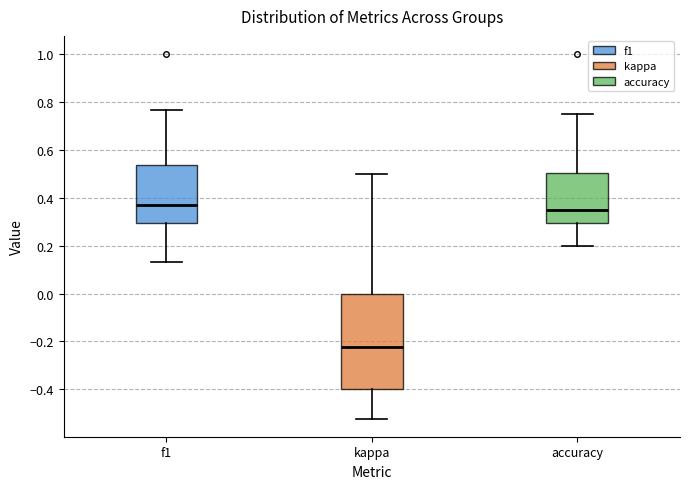

Where is the lower edge of the box for f1 on the y-axis? The values are not printed on the chart, so give them approximately, as read against the axis.

0.30